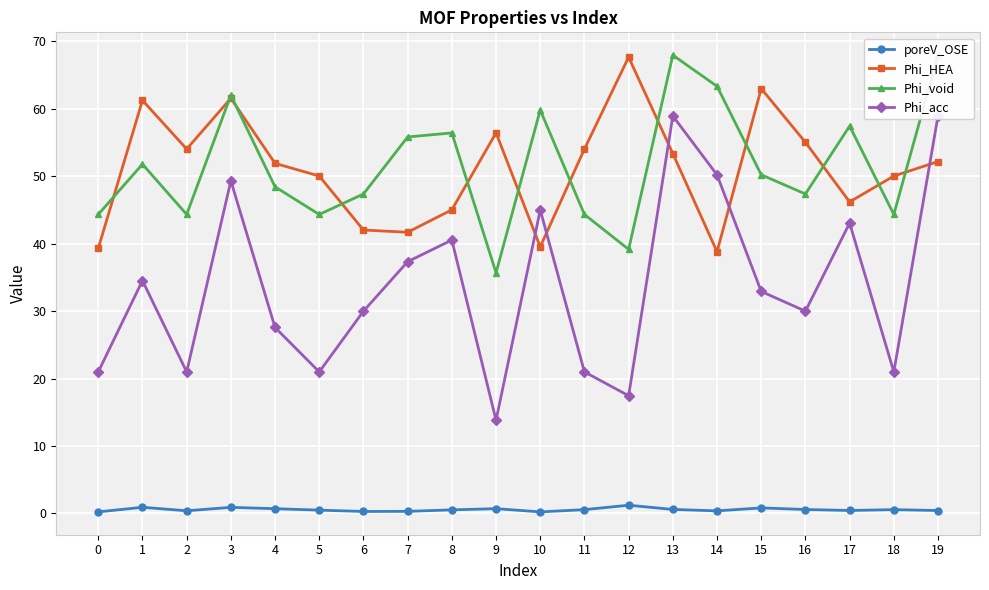

Which category has the lowest value in the poreV_OSE series?

10